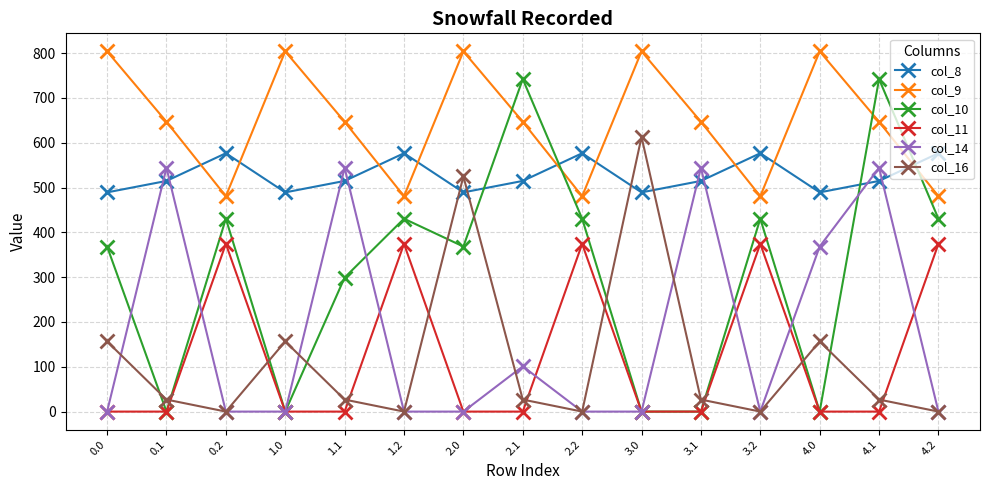

Reading left to right, extract all data points from this chart.

col_8: 489.3	514.8	576.6	489.3	514.8	576.6	489.3	514.8	576.6	489.3	514.8	576.6	489.3	514.8	576.6
col_9: 804.0	646.9	480.7	804.0	646.9	480.7	804.0	646.9	480.7	804.0	646.9	480.7	804.0	646.9	480.7
col_10: 368.4	0.0	430.5	0.0	299.1	430.5	368.4	742.1	430.5	0.0	0.0	430.5	0.0	742.1	430.5
col_11: 0.0	0.0	374.4	0.0	0.0	374.4	0.0	0.0	374.4	0.0	0.0	374.4	0.0	0.0	374.4
col_14: 0.0	544.1	0.0	0.0	544.1	0.0	0.0	101.0	0.0	0.0	544.1	0.0	368.4	544.1	0.0
col_16: 156.6	26.8	0.0	156.6	26.8	0.0	525.0	26.8	0.0	613.0	26.8	0.0	156.6	26.8	0.0